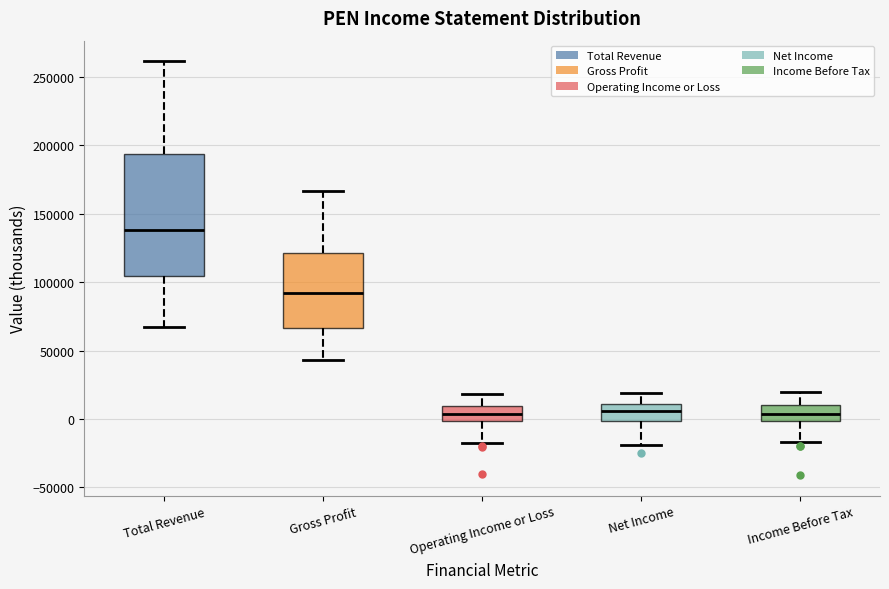

Reading left to right, read every box against the y-axis: the position of its median line, the range the box covers, and the ends of its whiskers. The values are not printed on the chart, so give them approximately, as read against the axis.

Total Revenue: median 140000, box 105000 to 195000, whiskers 65000 to 260000
Gross Profit: median 90000, box 65000 to 120000, whiskers 45000 to 165000
Operating Income or Loss: median 5000, box 0 to 10000, whiskers -20000 to 20000
Net Income: median 5000, box 0 to 10000, whiskers -20000 to 20000
Income Before Tax: median 5000, box 0 to 10000, whiskers -15000 to 20000